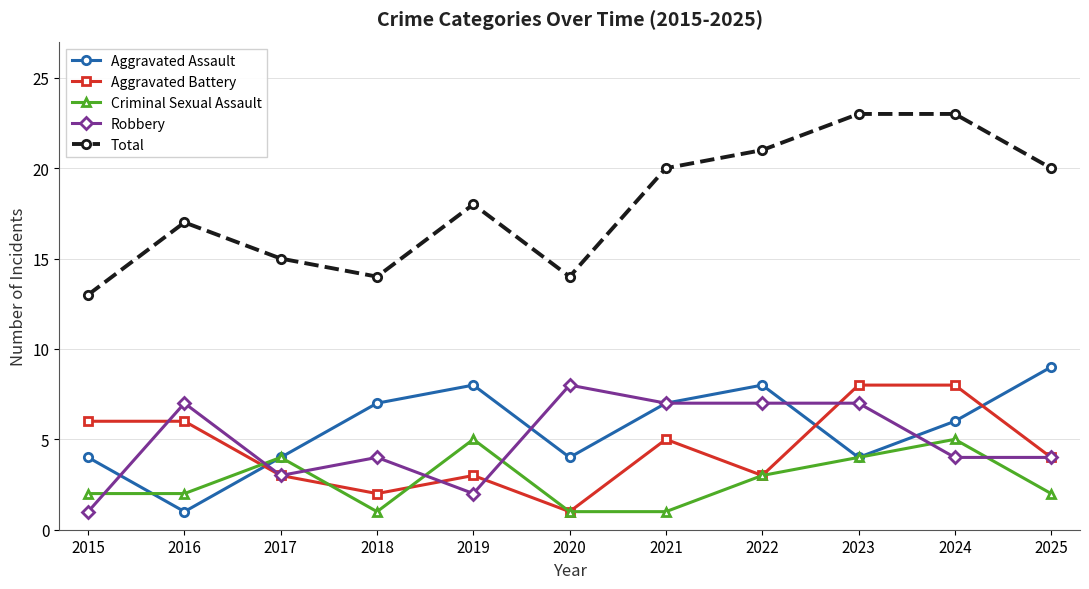

At which label does Robbery reach its minimum?

2015